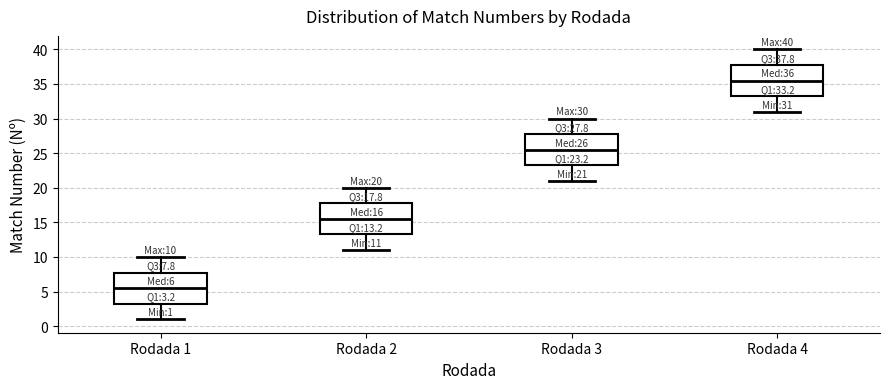

Which box has the highest median line?

Rodada 4